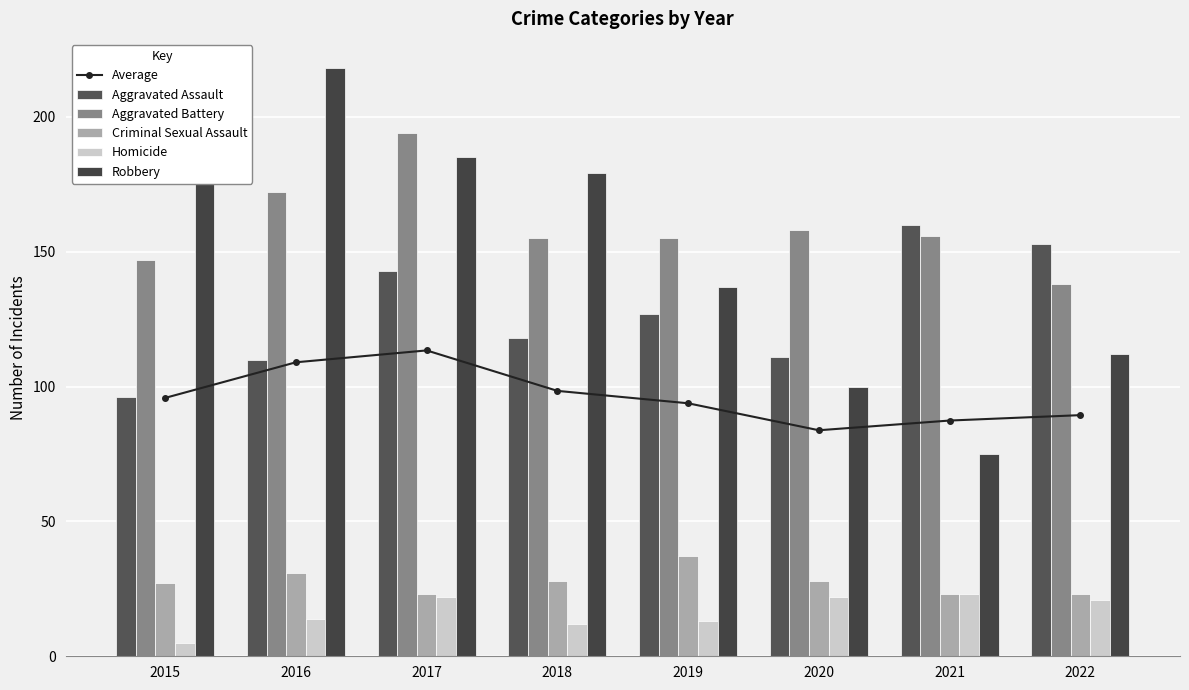

What is the total value across all series at 2015?

574.8